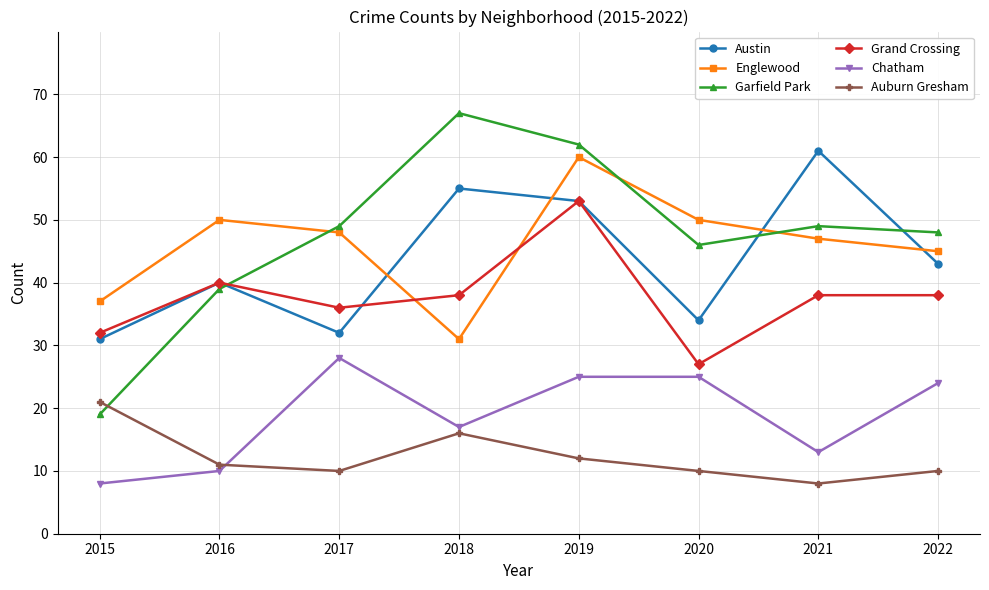

Which series changed the most between 2016 and 2017?

Chatham